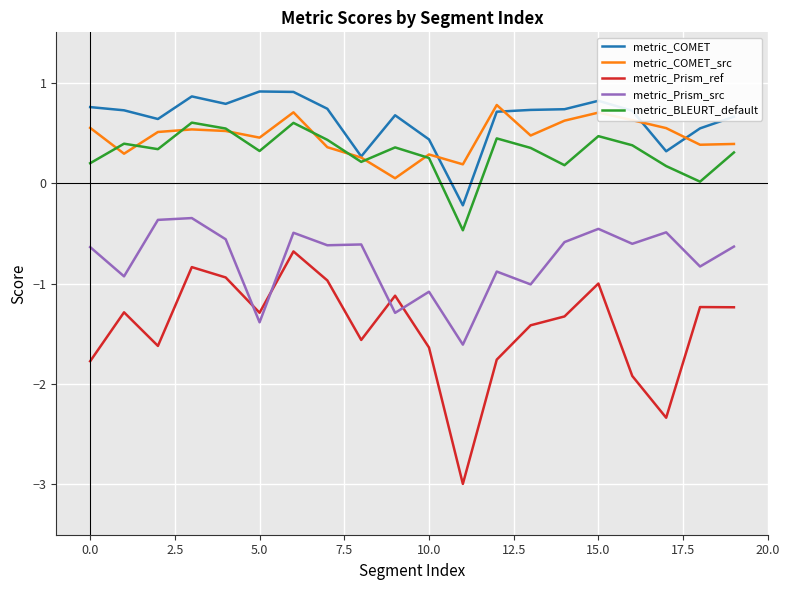

What is the difference between the maximum and minimum values in the metric_Prism_src series?

1.3